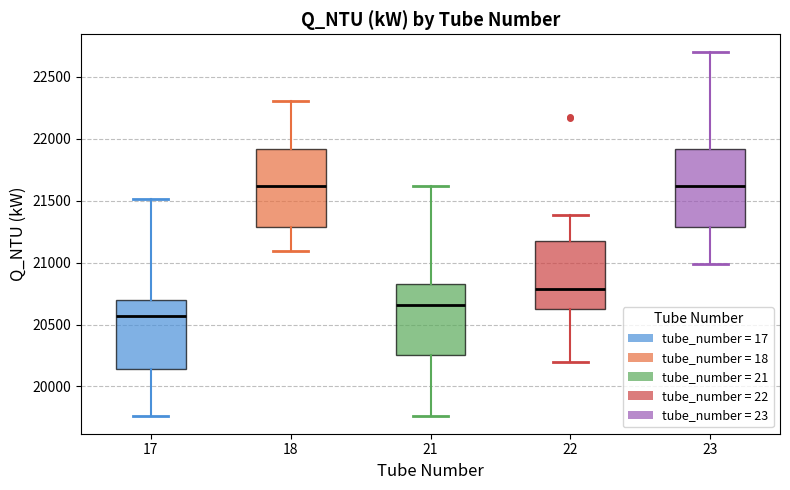

Reading left to right, read every box against the y-axis: the position of its median line, the range the box covers, and the ends of its whiskers. The values are not printed on the chart, so give them approximately, as read against the axis.

17: median 20550, box 20150 to 20700, whiskers 19750 to 21500
18: median 21600, box 21300 to 21900, whiskers 21100 to 22300
21: median 20650, box 20250 to 20850, whiskers 19750 to 21600
22: median 20800, box 20600 to 21150, whiskers 20200 to 21400
23: median 21600, box 21300 to 21900, whiskers 21000 to 22700